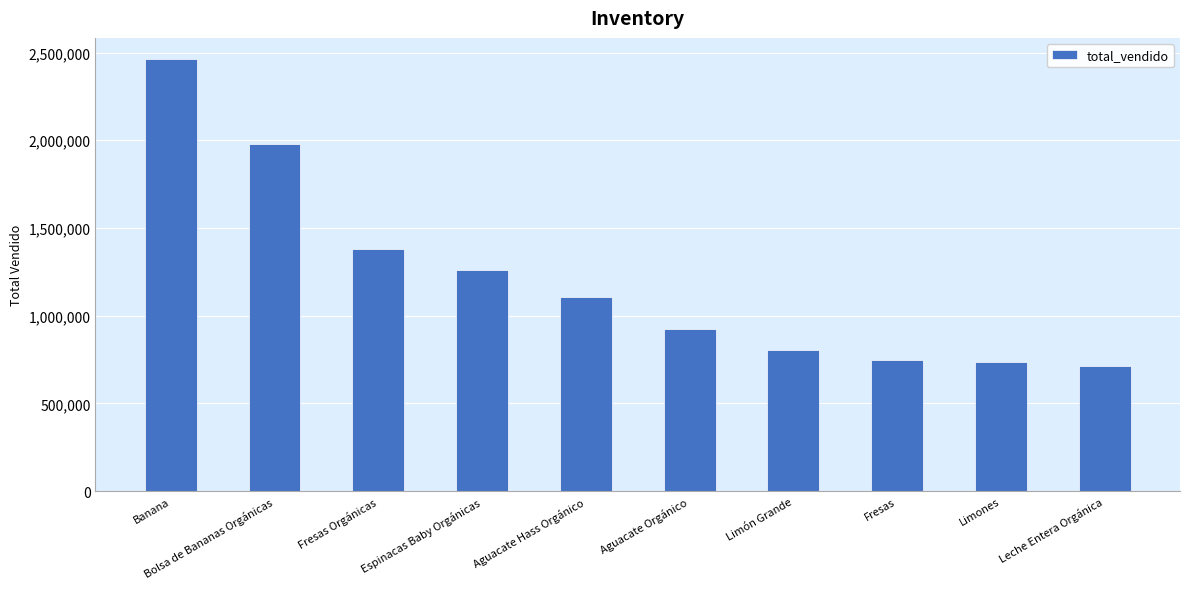

What is the smallest value displayed?

715085